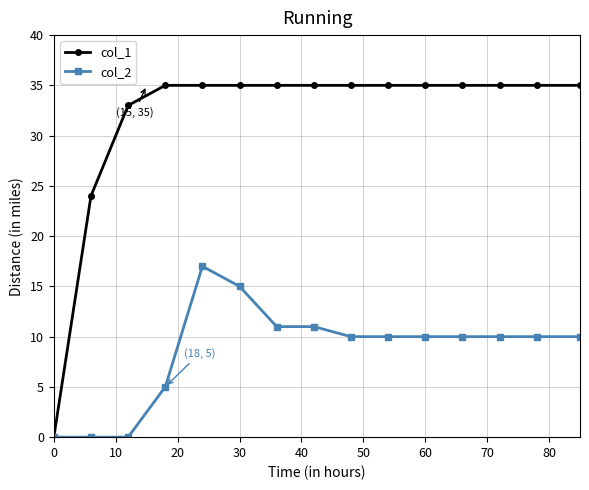

What is the value of the col_1 point at the 8th from the left?

35